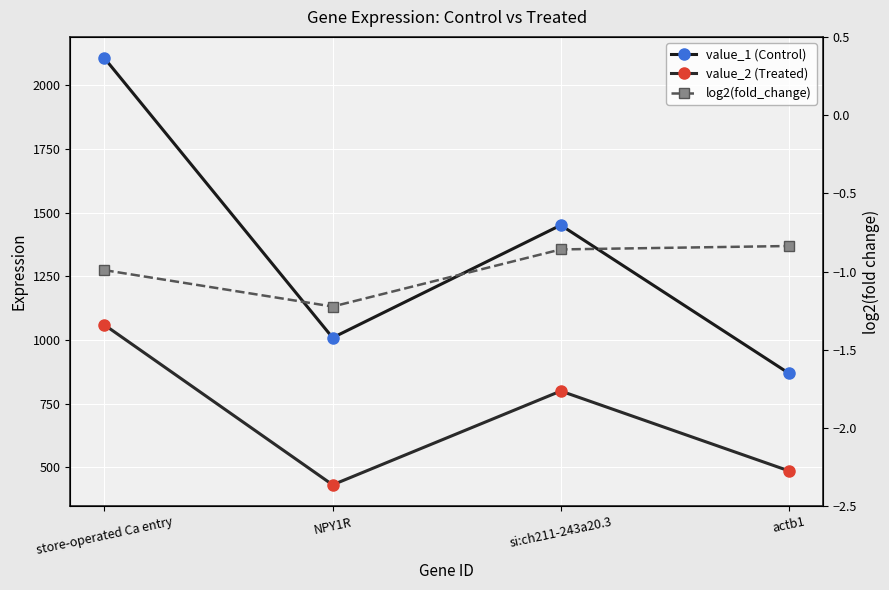

True or false: value_1 (Control) has more than 2 points higher than both neighbors.

False